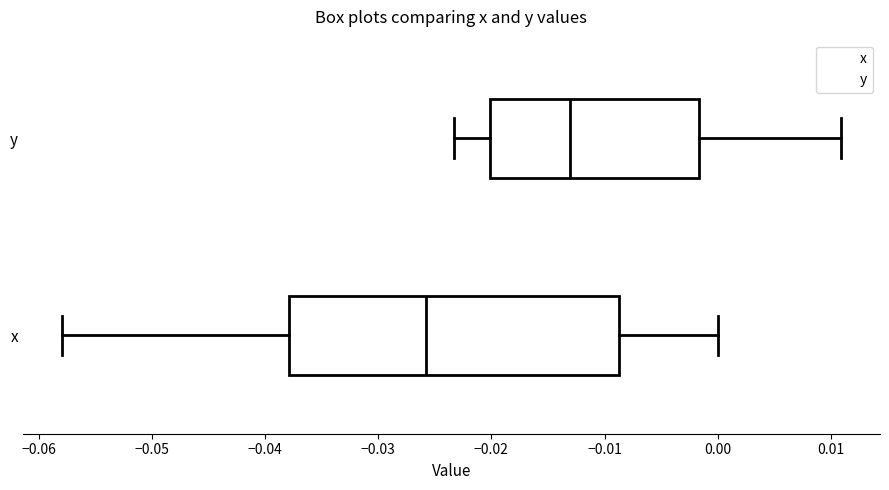

Reading bottom to top, transcribe this box plot: for each box, give where its median line is, the range the box spans, and where its two whiskers end, as read against the x-axis. The values are not printed on the chart, so give them approximately, as read against the axis.

x: median -0.026, box -0.038 to -0.009, whiskers -0.058 to 0.000
y: median -0.013, box -0.020 to -0.002, whiskers -0.023 to 0.011